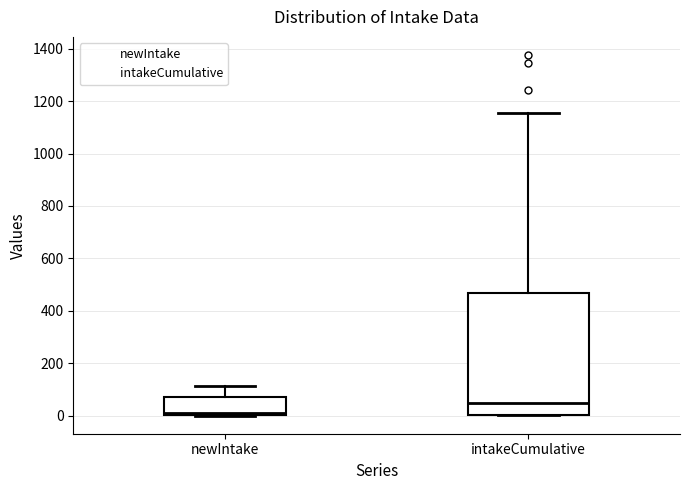

Comparing the boxes themselves (not the whiskers), which one is the tallest?

intakeCumulative